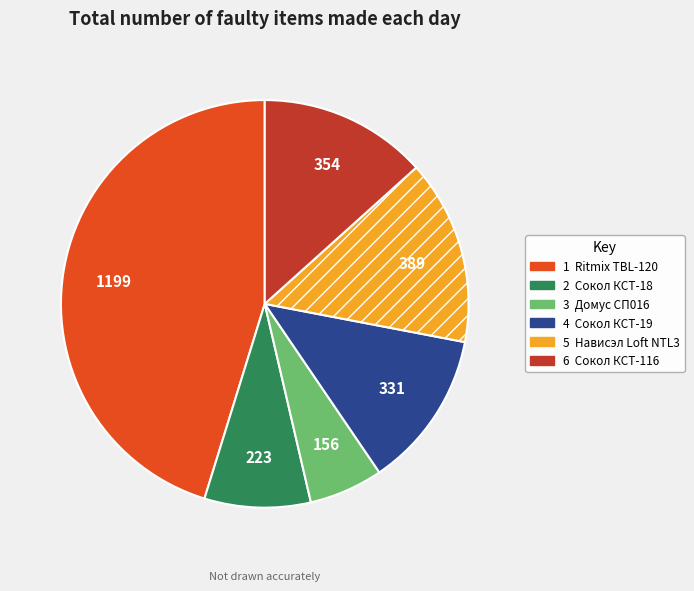

Is there any slice that represents more than half of the pie?

No